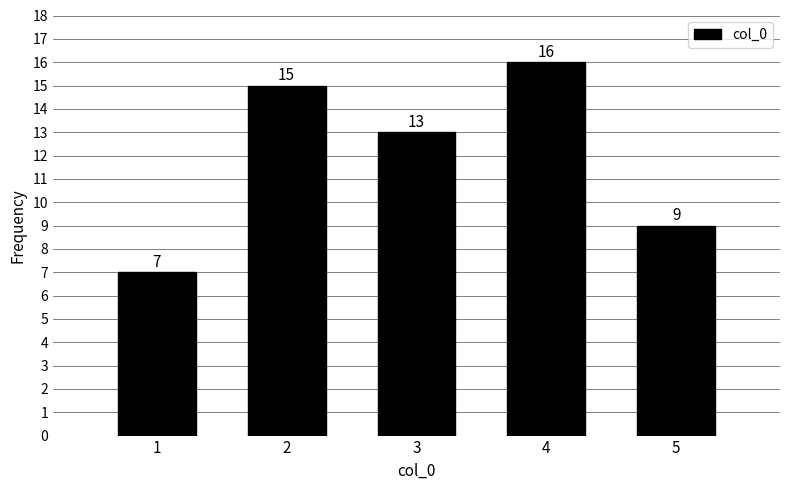

Reading left to right, transcribe all the data shown in this chart.

1=7	2=15	3=13	4=16	5=9